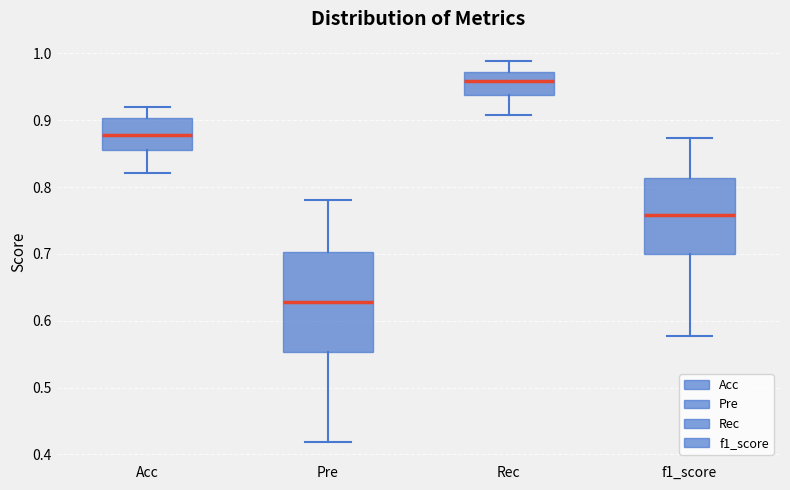

Which box has the highest median line?

Rec